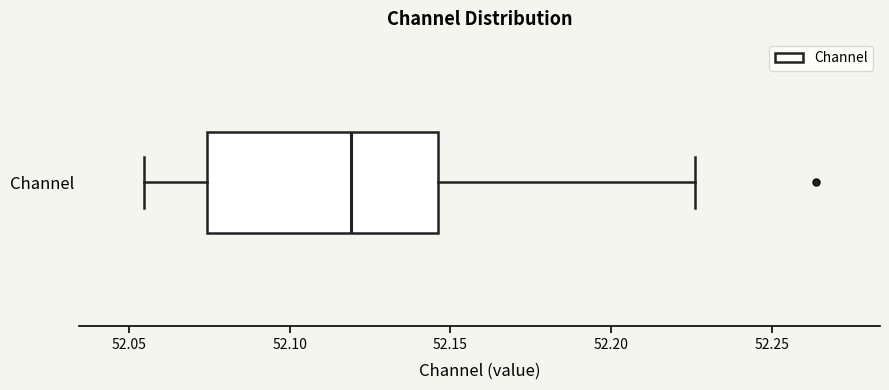

Transcribe this box plot: give where the median line is, the range the box spans, and where the two whiskers end, as read against the x-axis. The values are not printed on the chart, so give them approximately, as read against the axis.

median 52.120, box 52.075 to 52.145, whiskers 52.055 to 52.225